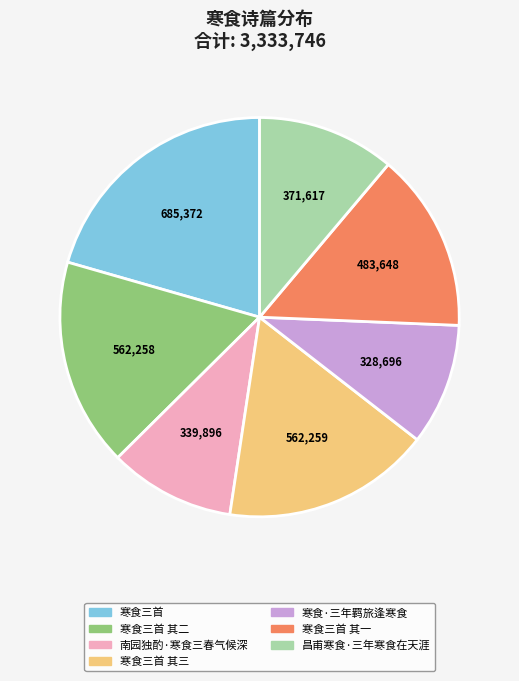

True or false: 寒食三首 其一 accounts for 15% of the total.

True